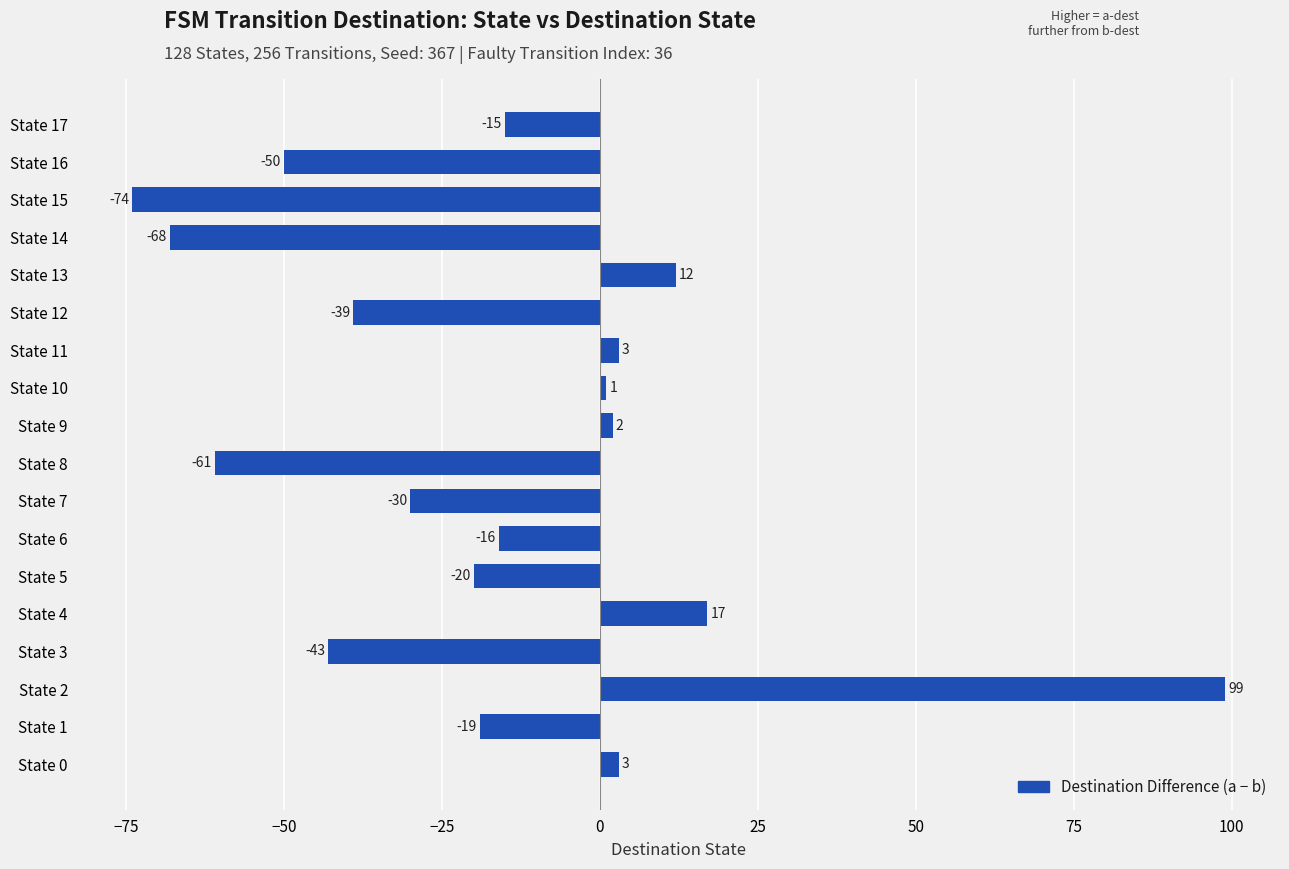

What is the sum of all values?

-298